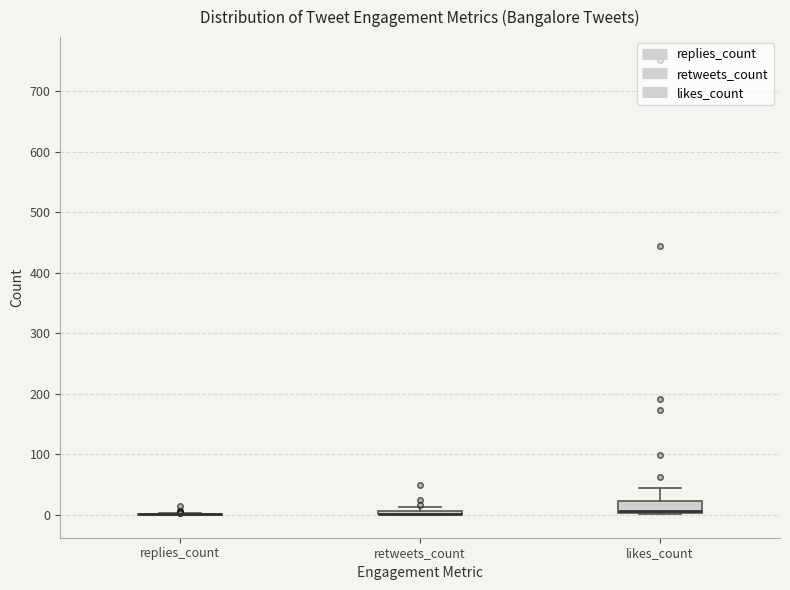

Which box is the tallest, from its lower edge to its upper edge?

likes_count